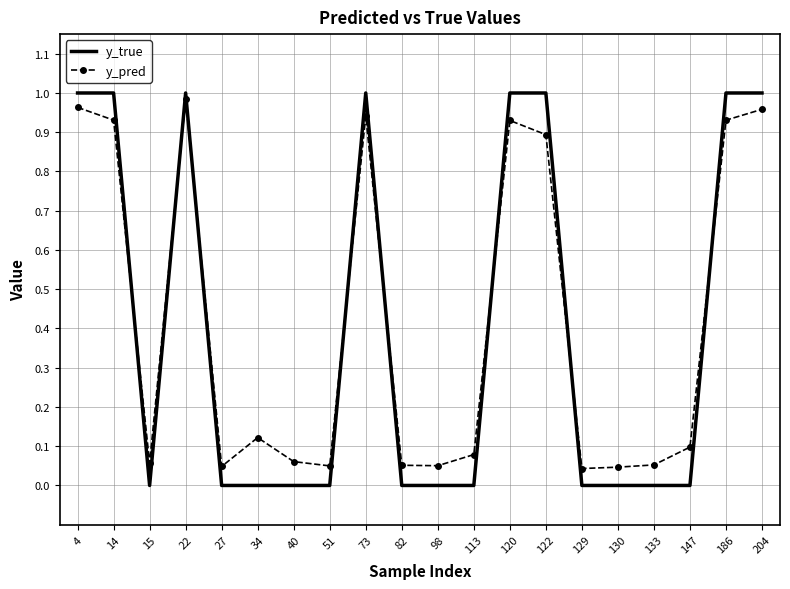

What is the total value across all series at 22?

2.0